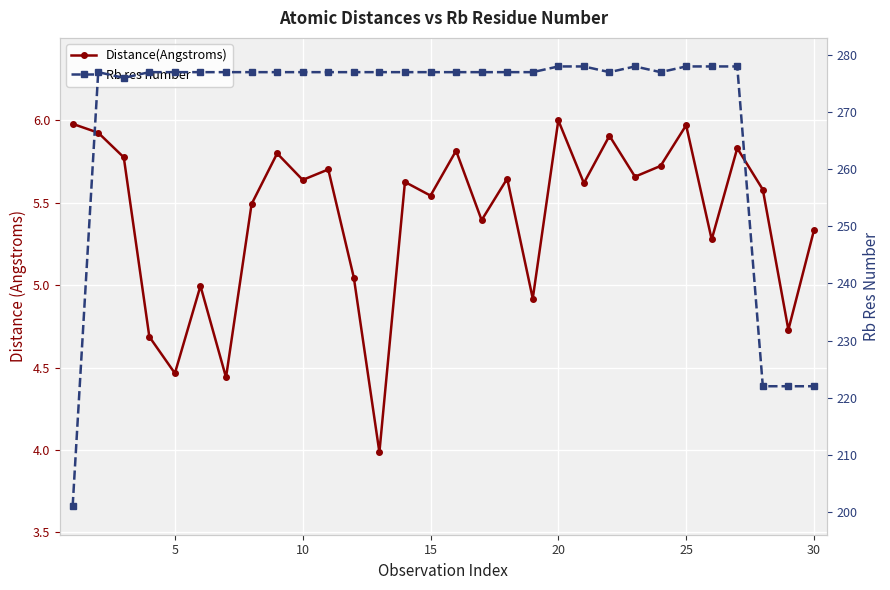

How many distinct data groups are displayed?

2